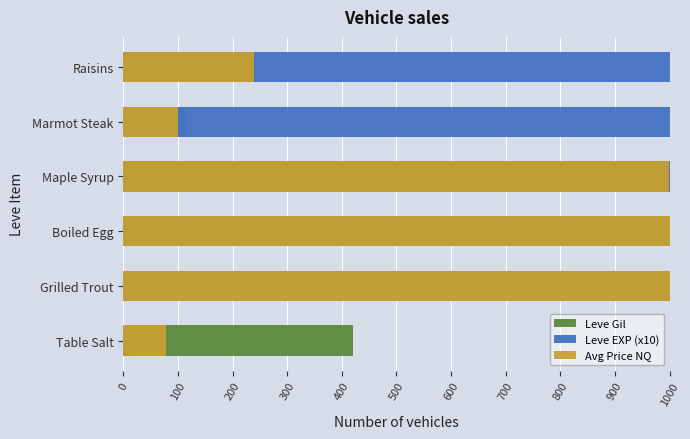

What is the highest value of the Leve EXP (x10) series?

9000.0